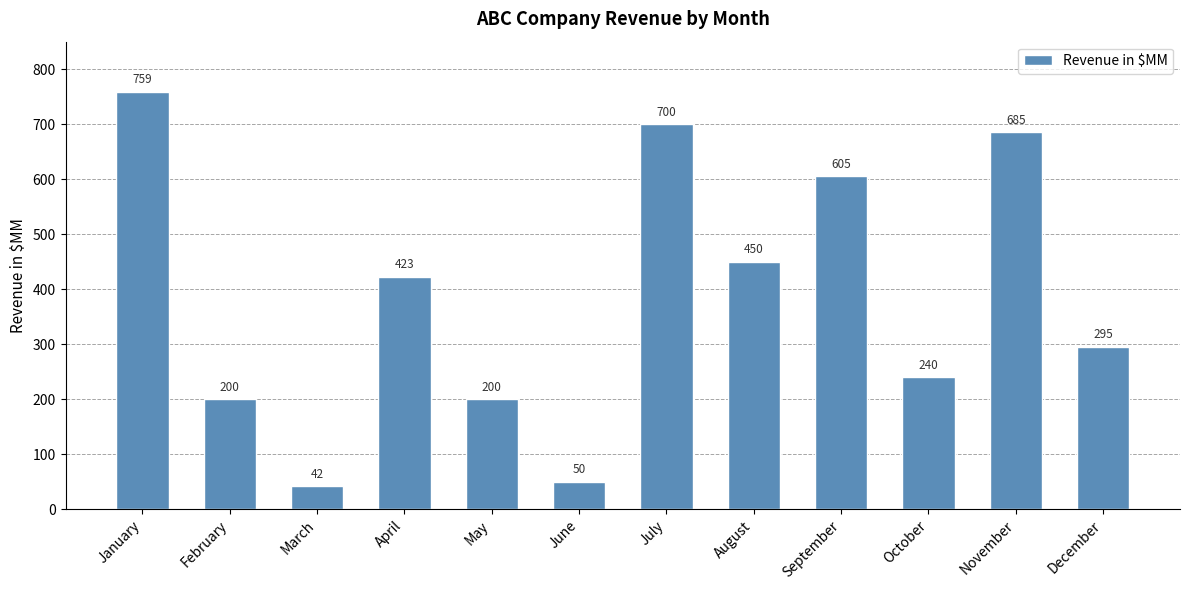

Reading right to left, list all the values displayed in this chart.

December=295	November=685	October=240	September=605	August=450	July=700	June=50	May=200	April=423	March=42	February=200	January=759